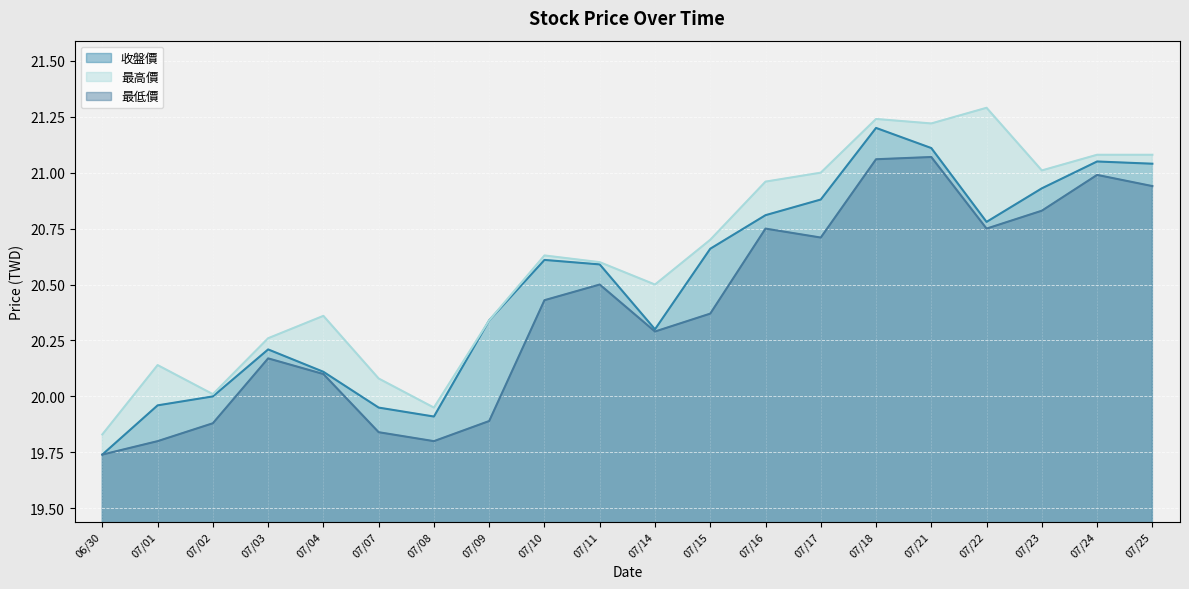

What is the minimum value for 收盤價?

19.7